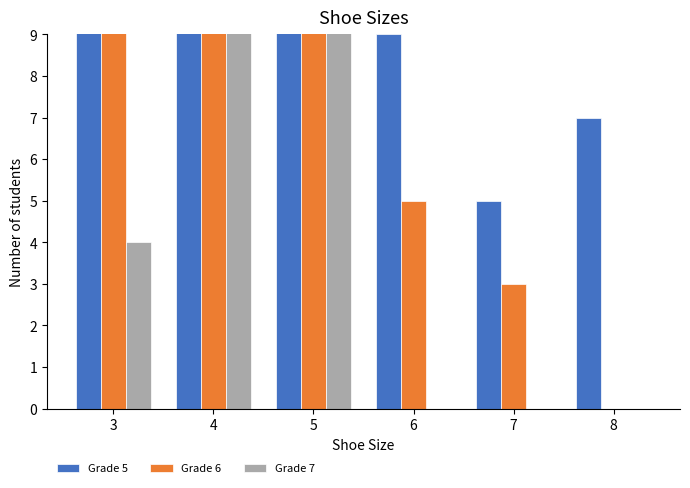

Which series changed the most between 3 and 6?

Grade 6